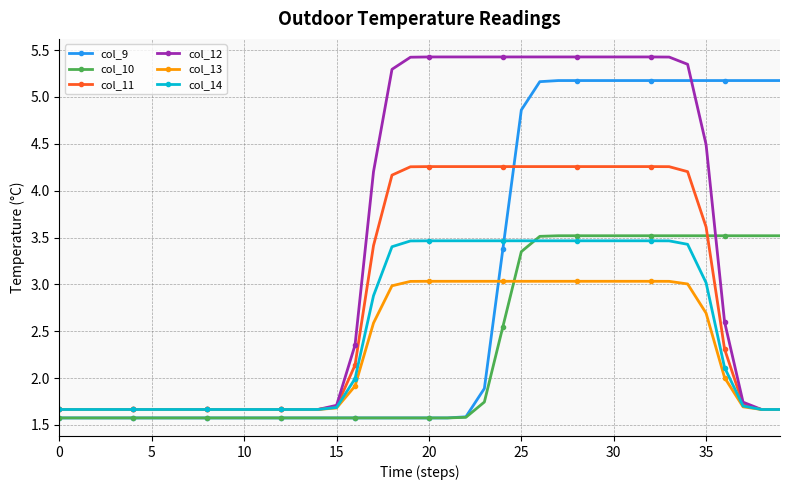

Count the number of categories in the chart.

40